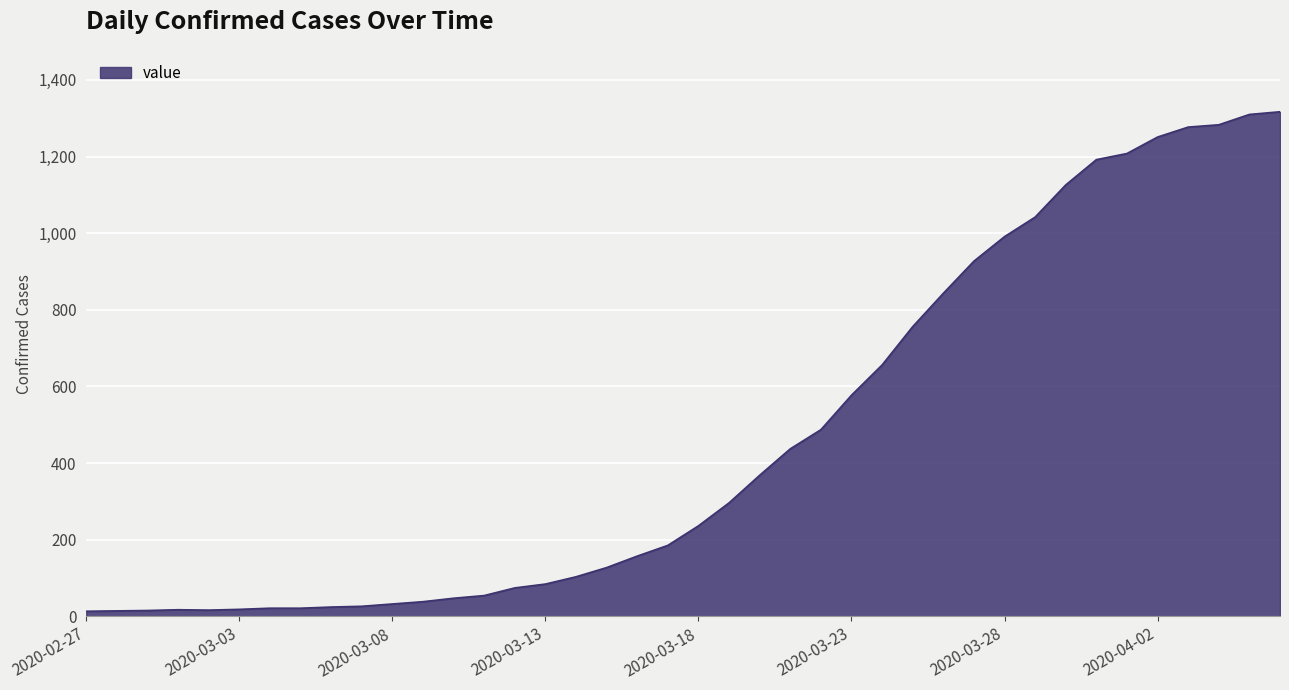

What is the greatest value displayed?

1317